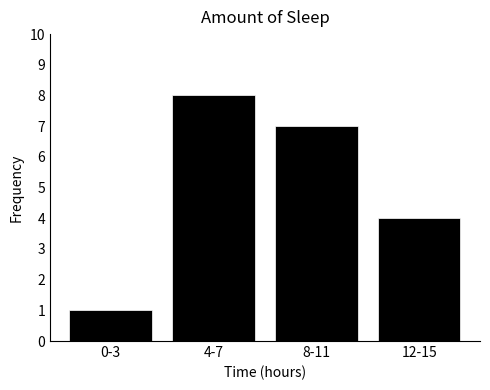

Reading right to left, what are all the values shown in this chart?

12-15=4	8-11=7	4-7=8	0-3=1